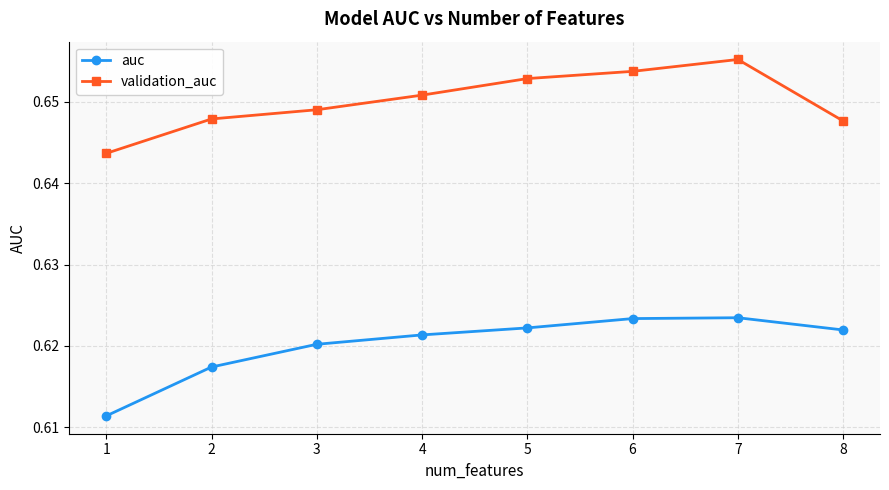

Does the chart have visible grid lines?

Yes